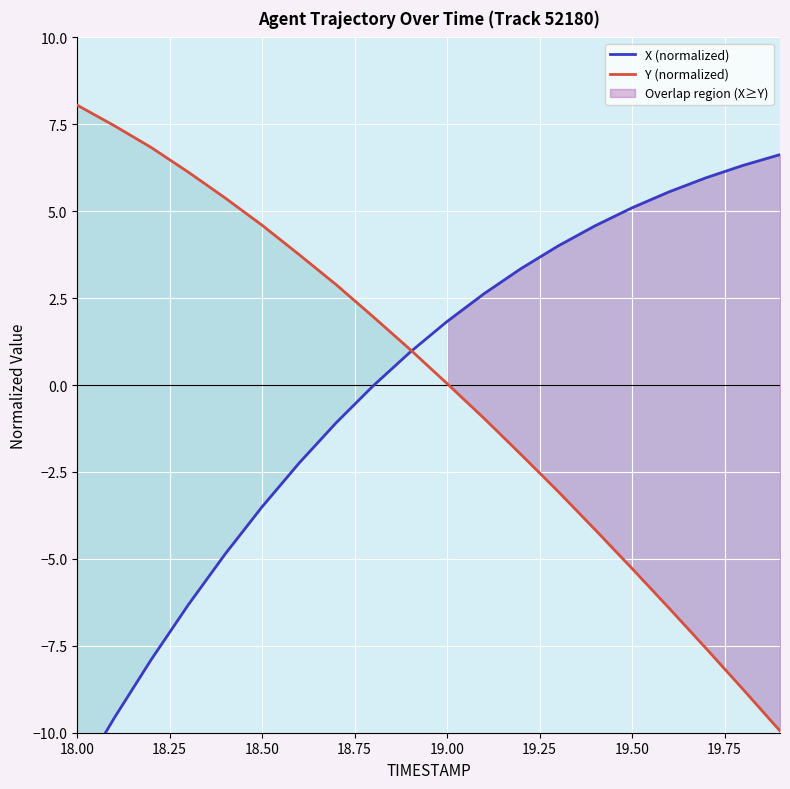

Which series has the largest total across all categories?

X (normalized)